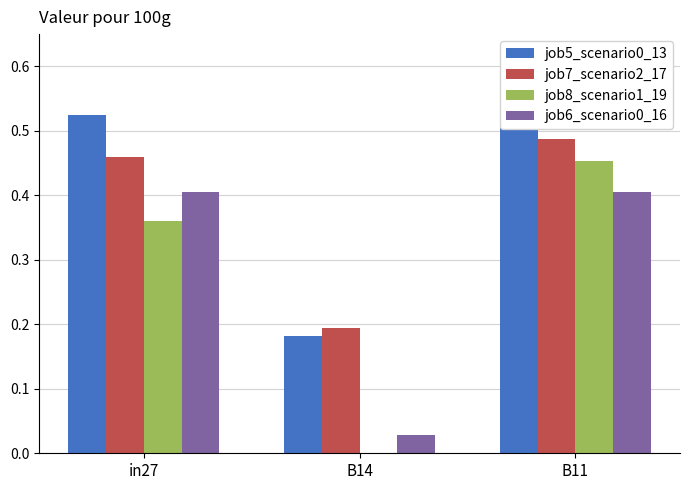

At B14, list the series in order from smallest to largest.

job8_scenario1_19, job6_scenario0_16, job5_scenario0_13, job7_scenario2_17